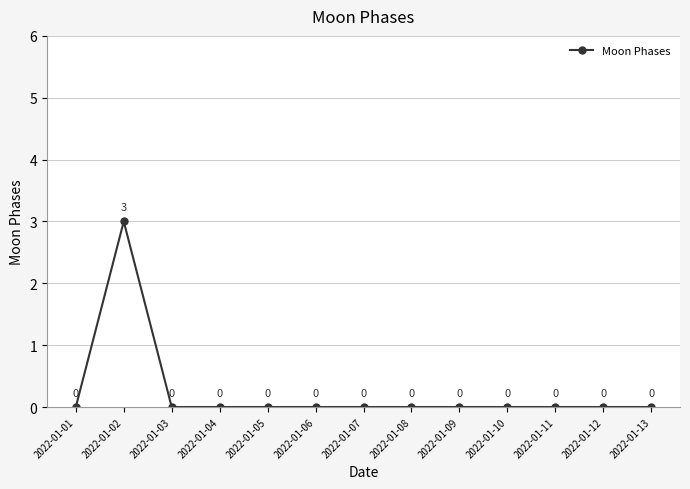

How many data points does each series have?

13